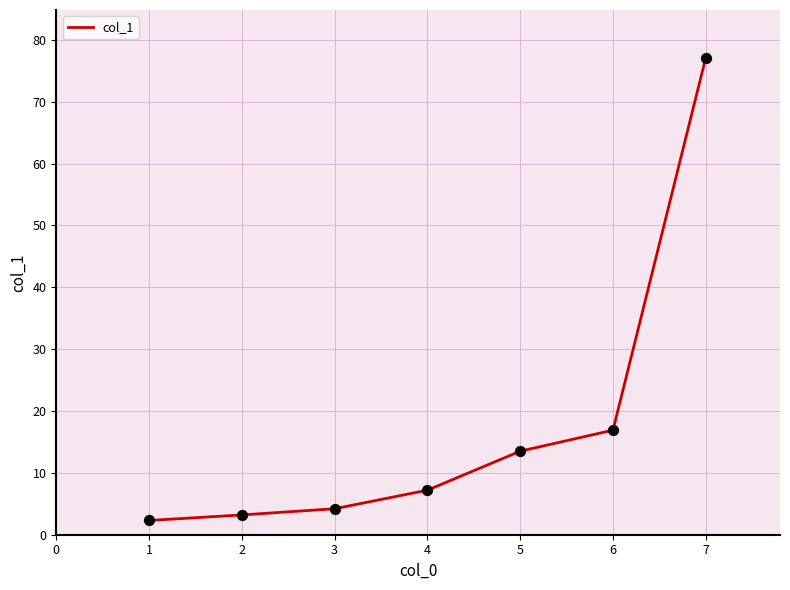

Between 1 and 6, which is larger?

6